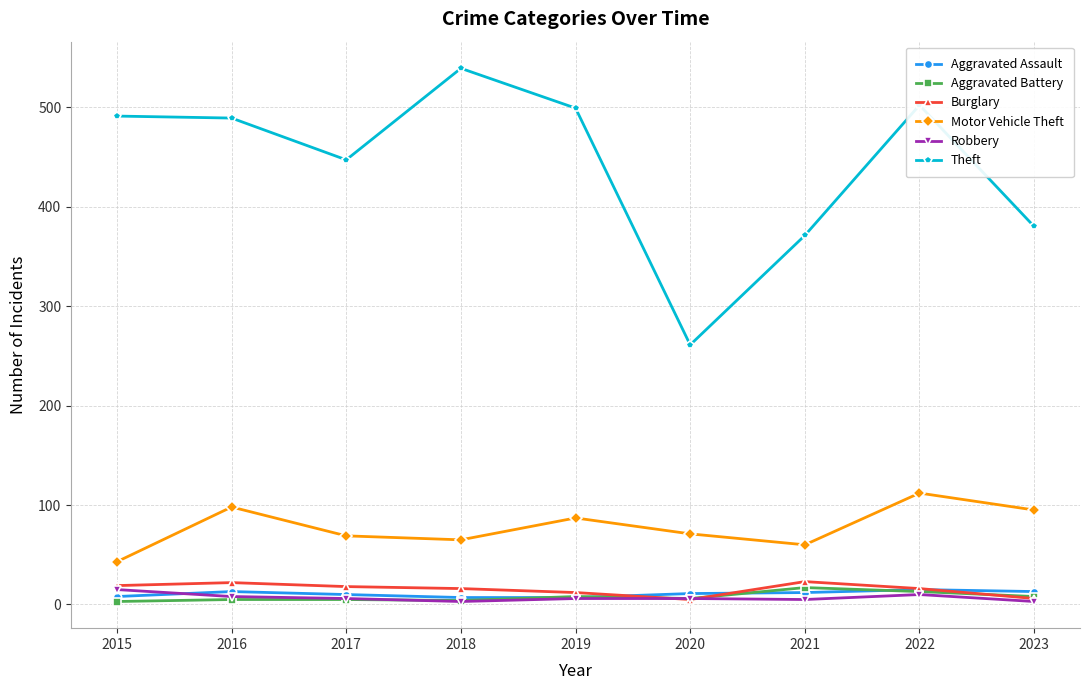

Is the value of Robbery at 2021 greater than the value of Motor Vehicle Theft at 2016?

No